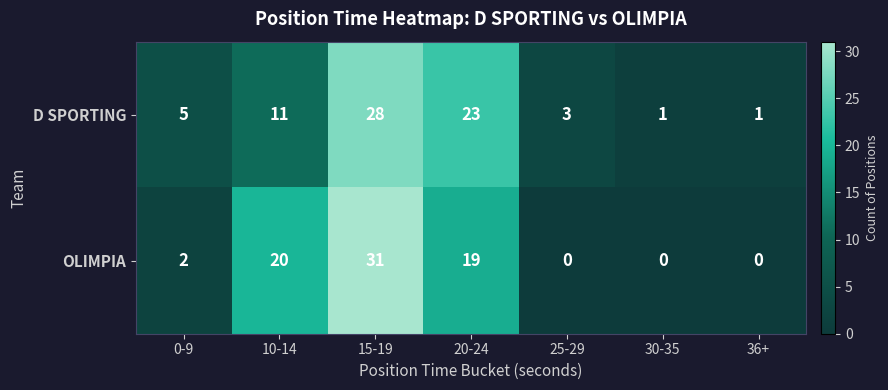

What is the spread (max minus min) of values at 36+?

1